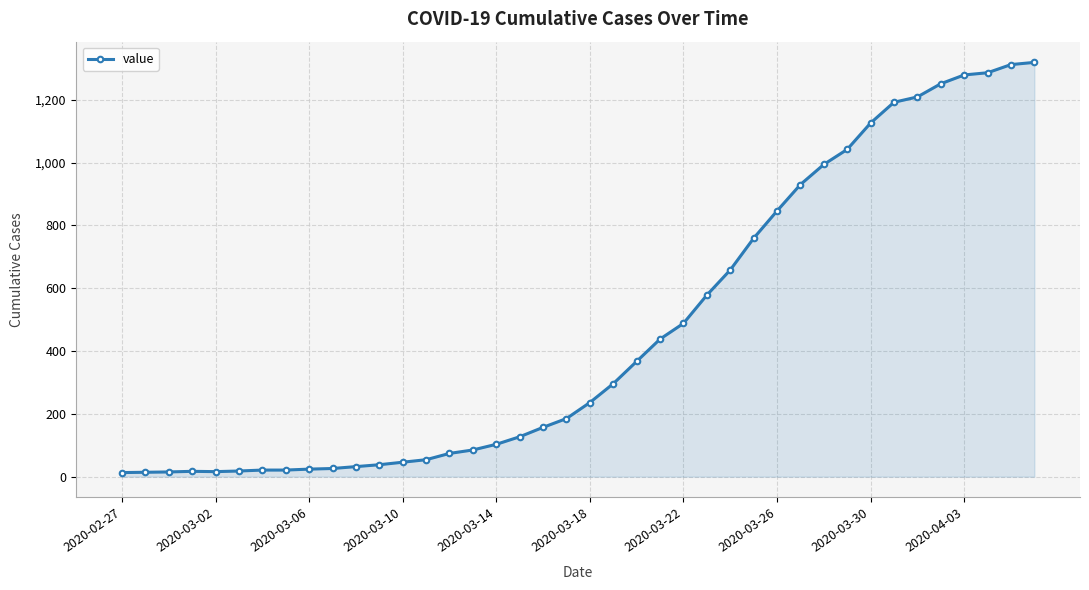

What is the average value?

467